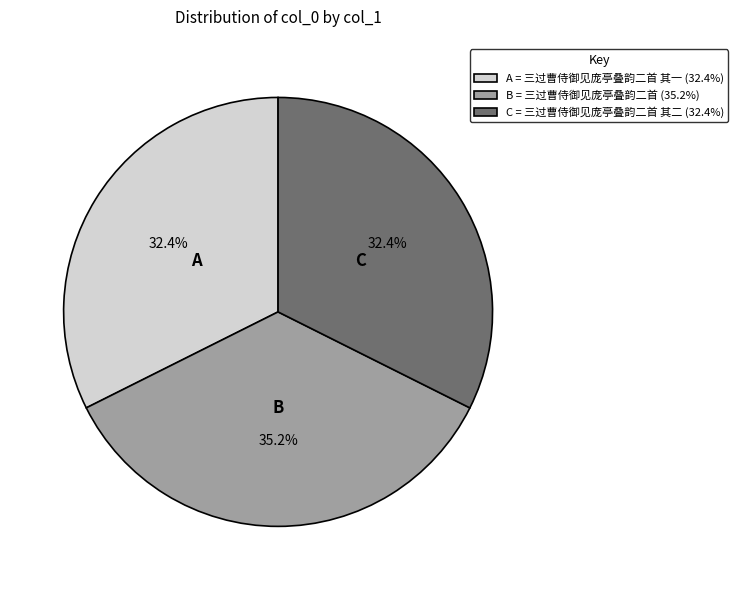

What is the ratio of the value at C = 三过曹侍御见庞亭叠韵二首 其二 (32.4%) to the value at A = 三过曹侍御见庞亭叠韵二首 其一 (32.4%)?

1.0